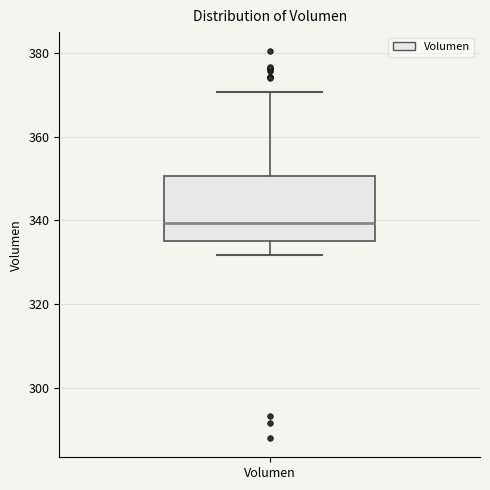

Transcribe this box plot: give where the median line is, the range the box spans, and where the two whiskers end, as read against the y-axis. The values are not printed on the chart, so give them approximately, as read against the axis.

median 340, box 336 to 350, whiskers 332 to 370